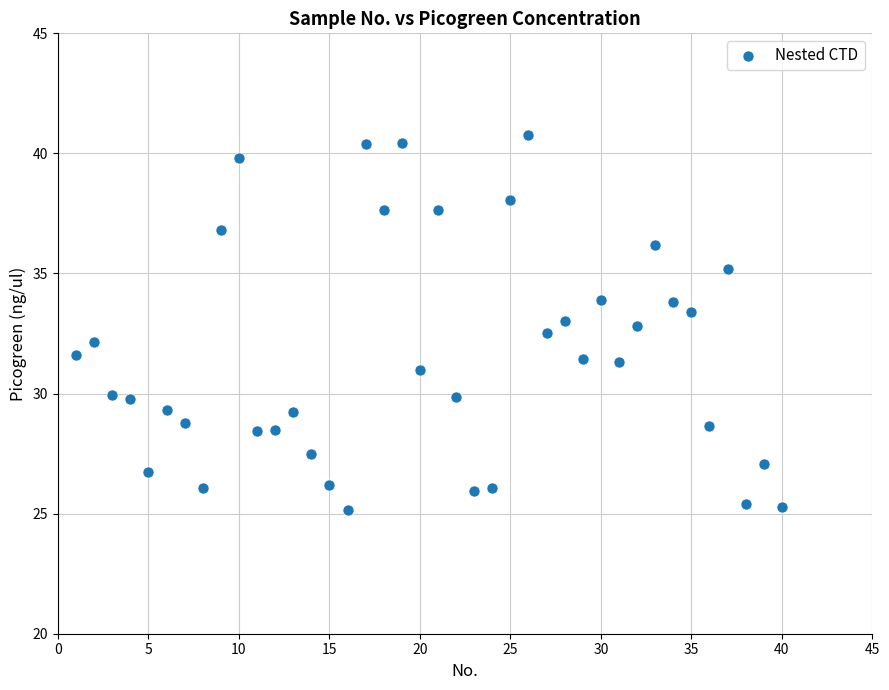

What is the range of X values (max minus min)?

39.0